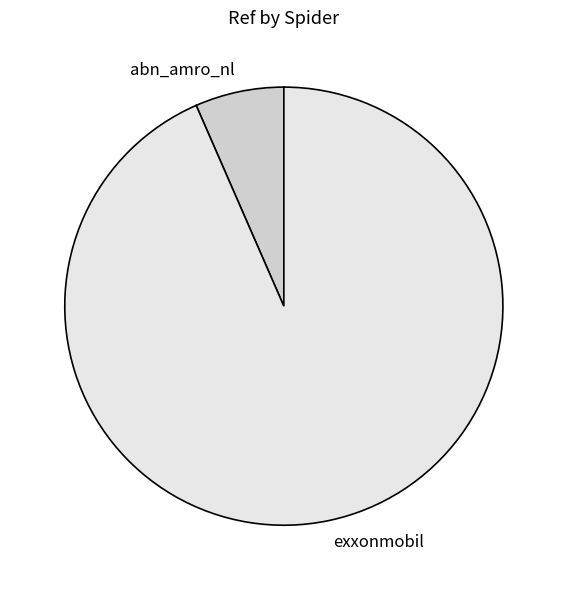

Which category accounts for the majority?

exxonmobil